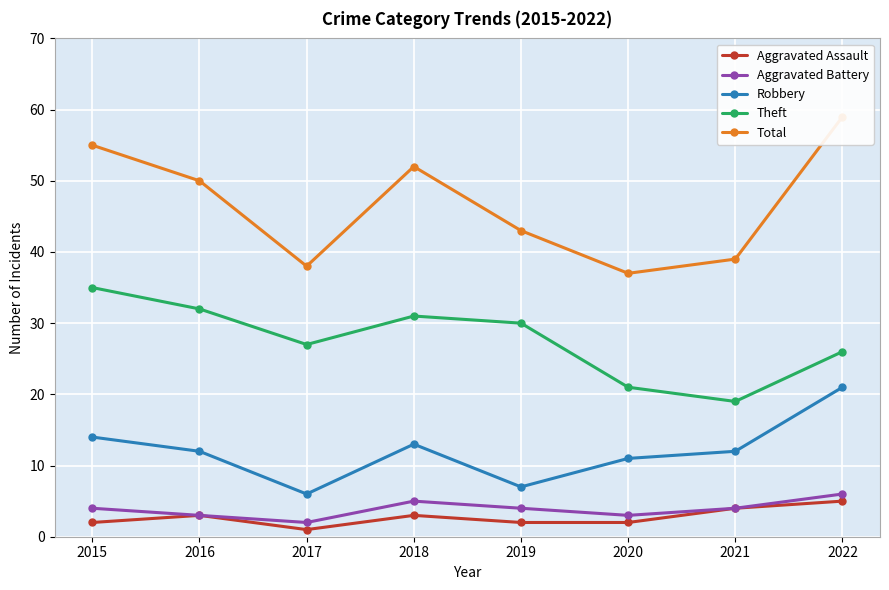

Where is the first local minimum for Total?

2017